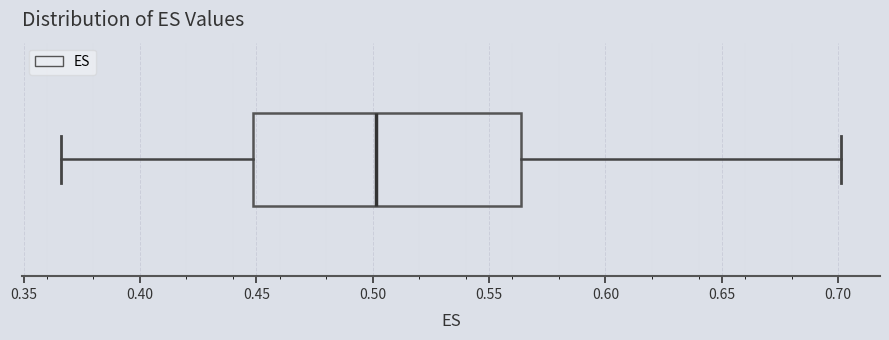

Read this box plot against the x-axis: the position of the median line, the range covered by the box, and the ends of both whiskers. The values are not printed on the chart, so give them approximately, as read against the axis.

median 0.500, box 0.450 to 0.565, whiskers 0.365 to 0.700